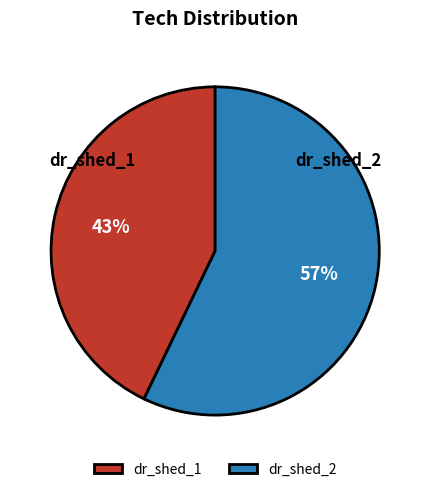

Which has a higher value, dr_shed_2 or dr_shed_1?

dr_shed_2